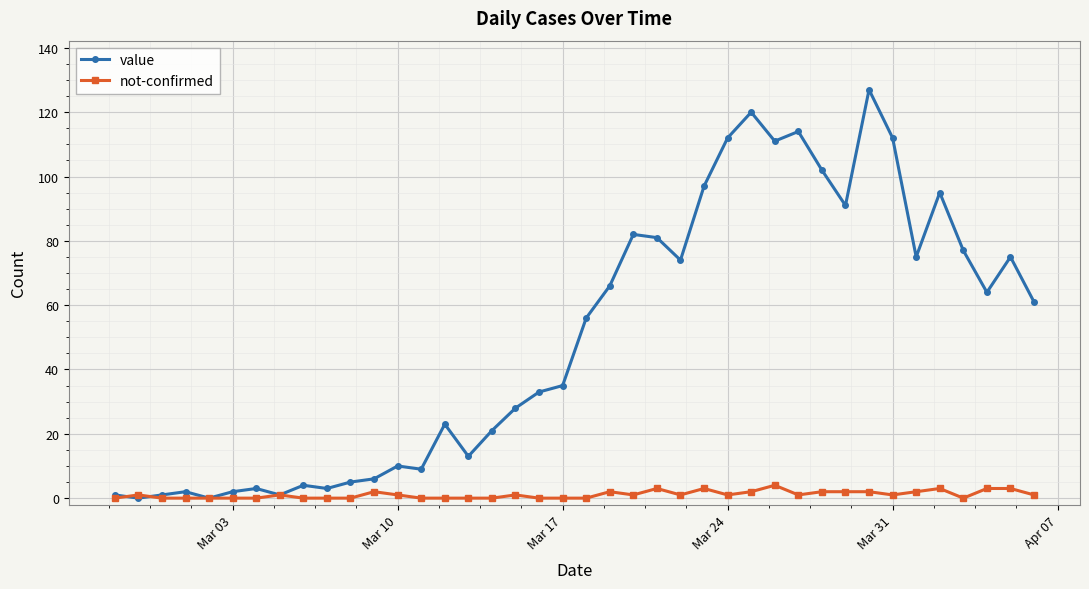

Which series has the widest spread of values?

value